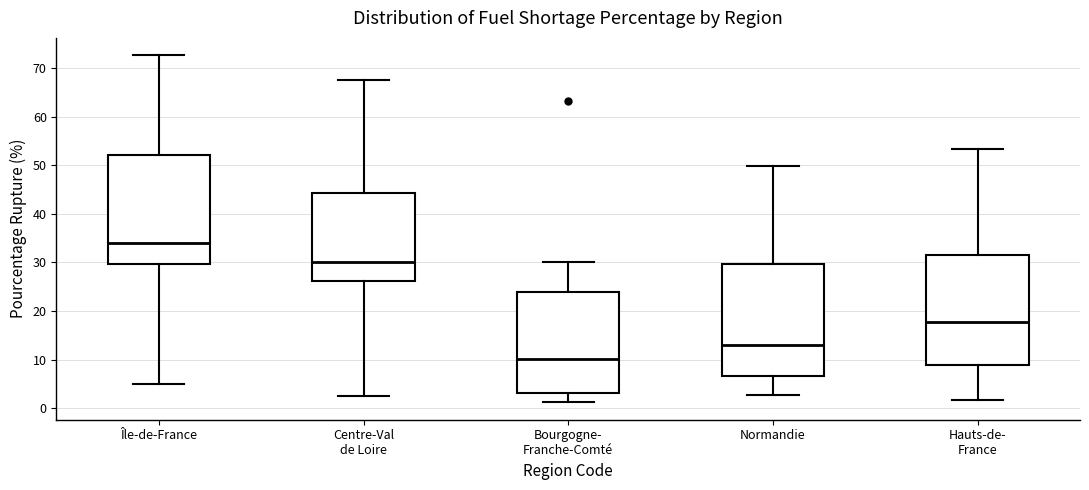

Reading left to right, read every box against the y-axis: the position of its median line, the range the box covers, and the ends of its whiskers. The values are not printed on the chart, so give them approximately, as read against the axis.

Île-de-France: median 34, box 30 to 52, whiskers 5 to 73
Centre-Val de Loire: median 30, box 26 to 44, whiskers 2 to 67
Bourgogne- Franche-Comté: median 10, box 3 to 24, whiskers 1 to 30
Normandie: median 13, box 7 to 30, whiskers 3 to 50
Hauts-de- France: median 18, box 9 to 32, whiskers 2 to 53